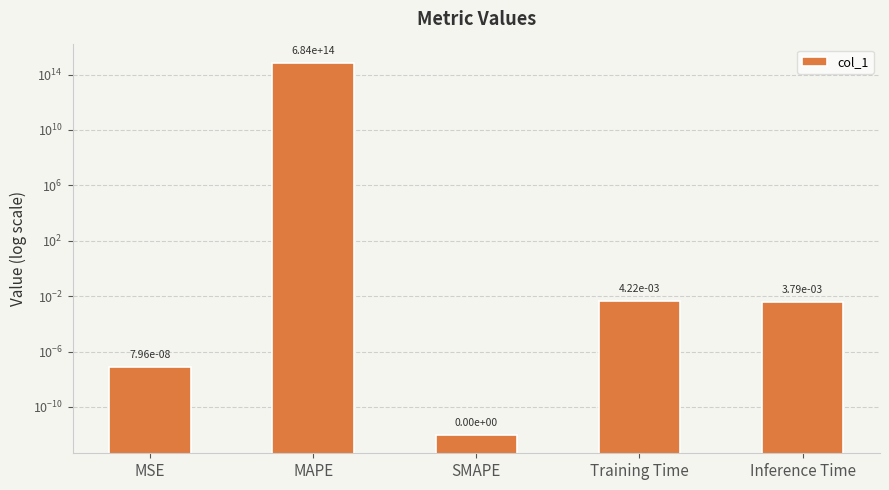

Reading left to right, list all the values displayed in this chart.

0.0	683685756496853.1	0.0	0.0	0.0